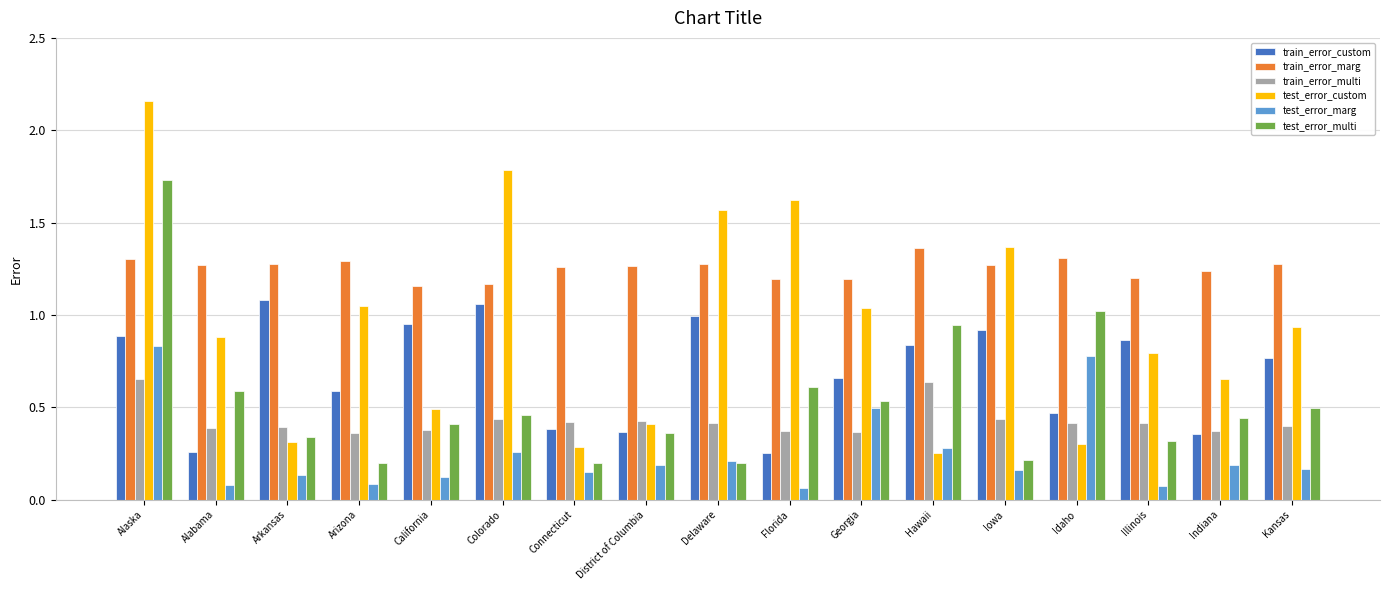

True or false: test_error_multi has a value of 0.8 at Indiana.

False